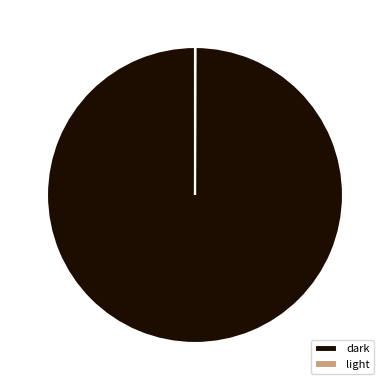

Which category has the biggest portion of the pie?

dark